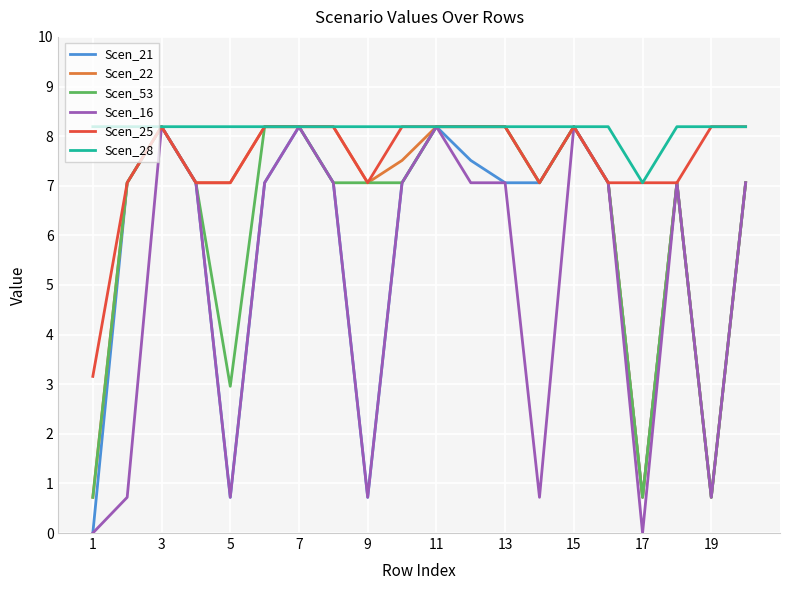

Which series has the largest total across all categories?

Scen_28